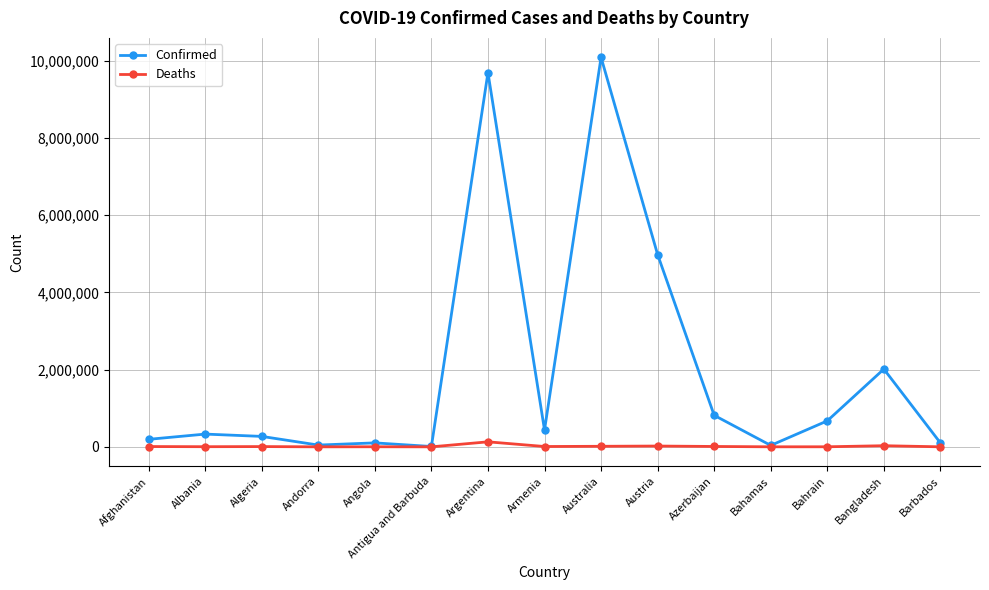

The Deaths series shows 14152 at Australia. True or false?

True